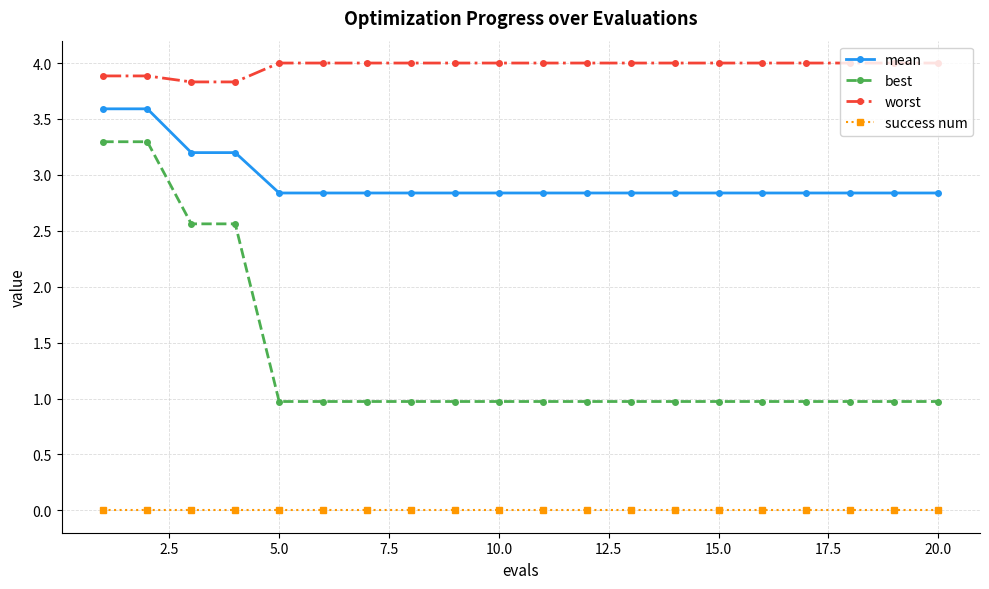

True or false: mean and success num intersect in this chart.

False